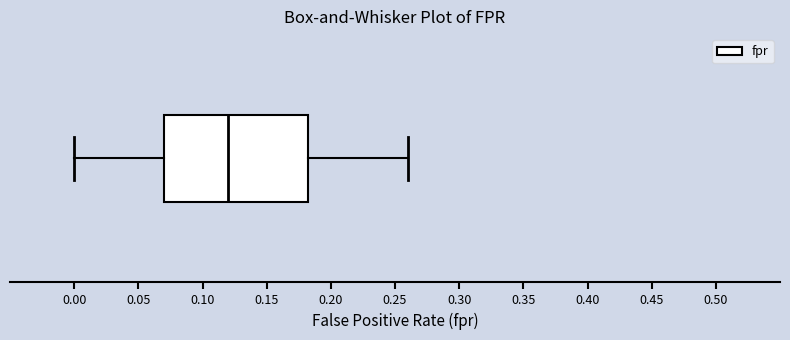

Read this box plot against the x-axis: the position of the median line, the range covered by the box, and the ends of both whiskers. The values are not printed on the chart, so give them approximately, as read against the axis.

median 0.12, box 0.07 to 0.18, whiskers 0.00 to 0.26